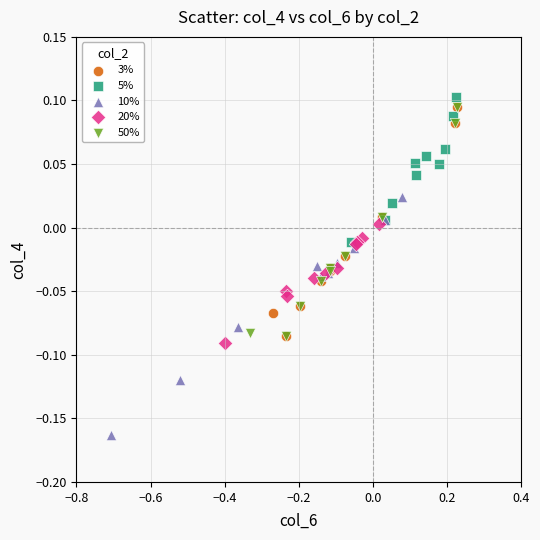

Which series has the widest spread of Y values?

10%